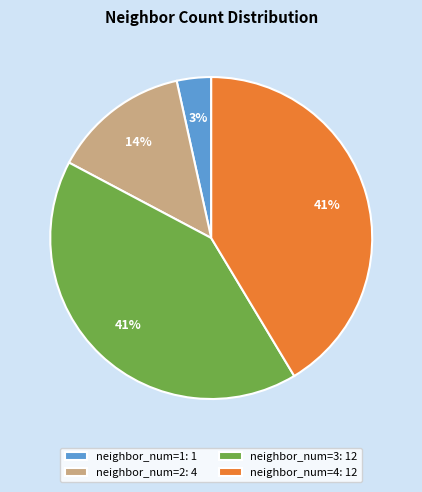

To the nearest percent, what is the average slice percentage?

25%